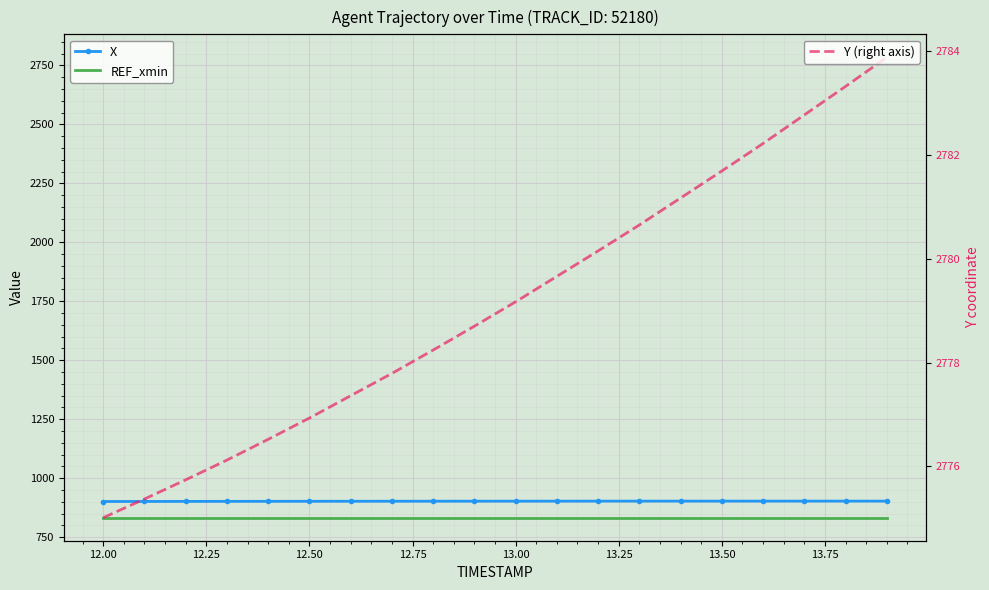

Which series has the widest spread of values?

Y (right axis)